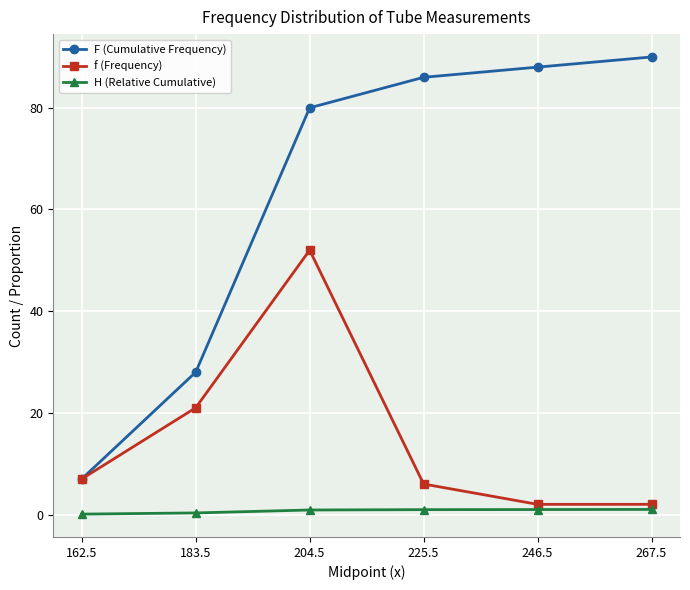

Is the value of H (Relative Cumulative) at 162.5 greater than the value of F (Cumulative Frequency) at 204.5?

No